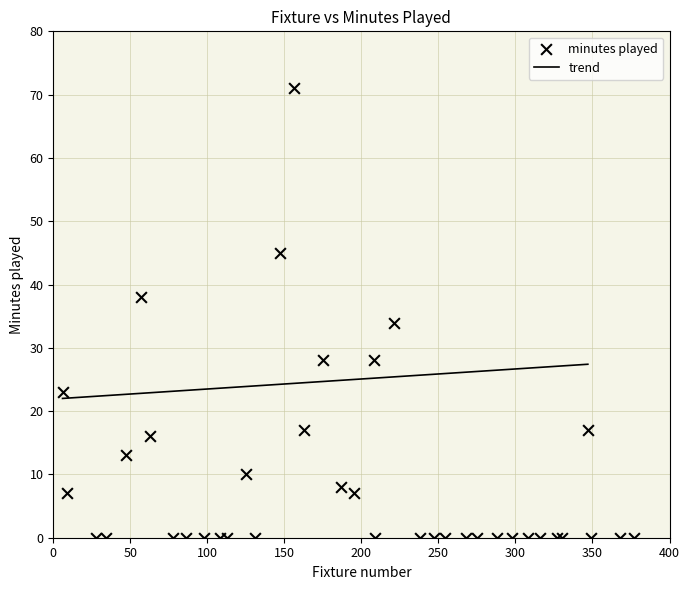

What Y value in the scatter plot is closest to 35?

34